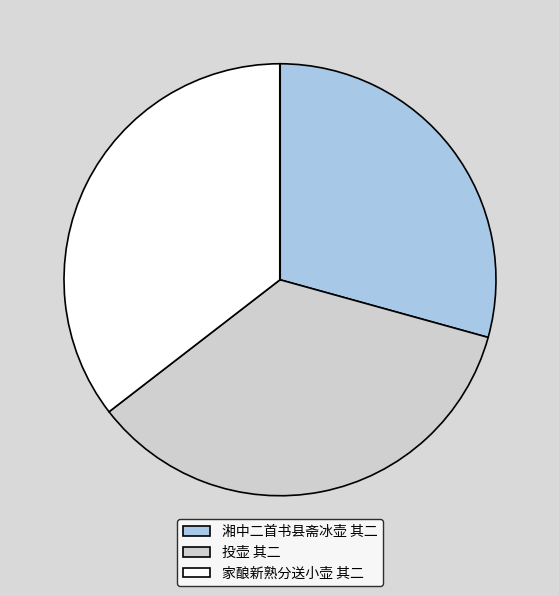

What is the smallest slice in the pie chart?

湘中二首书县斋冰壶 其二